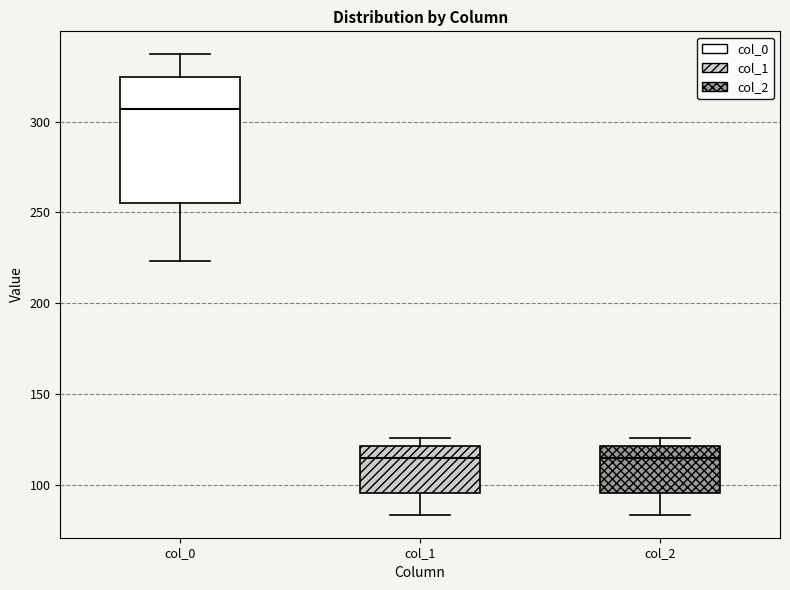

Which box has the highest median line?

col_0